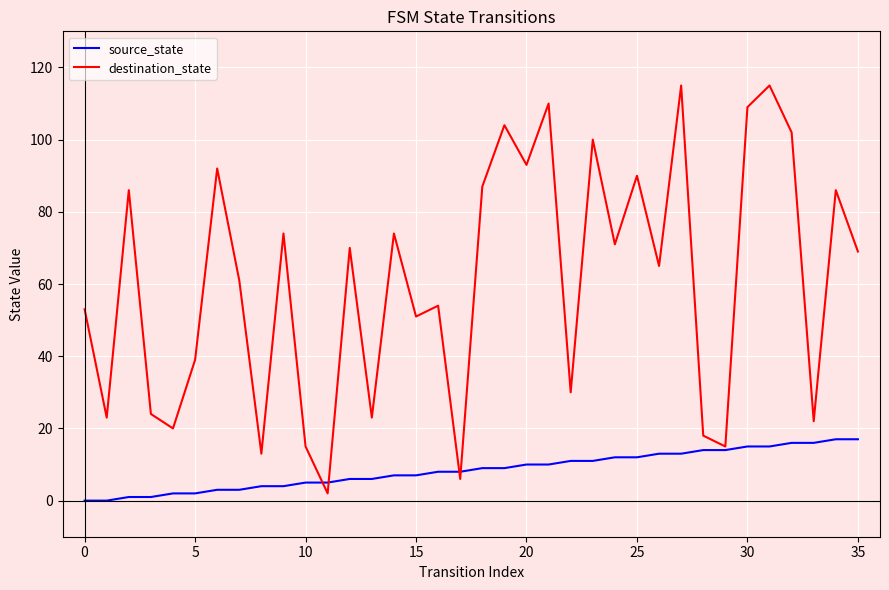

What is the sum of all destination_state values?

2181